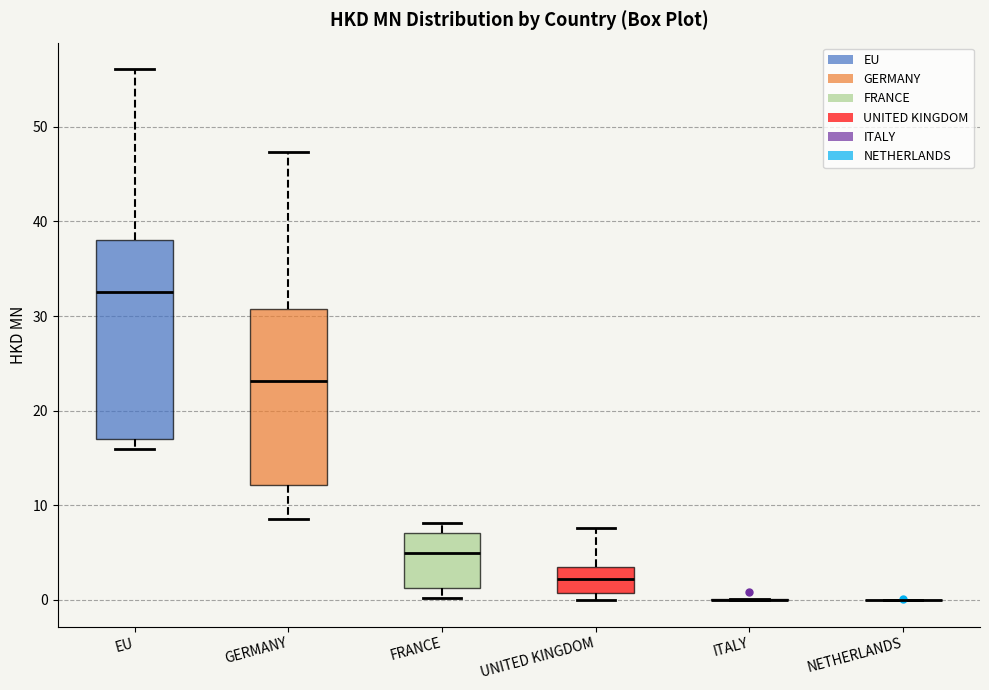

Reading left to right, transcribe this box plot: for each box, give where its median line is, the range the box spans, and where its two whiskers end, as read against the y-axis. The values are not printed on the chart, so give them approximately, as read against the axis.

EU: median 33, box 17 to 38, whiskers 16 to 56
GERMANY: median 23, box 12 to 31, whiskers 9 to 47
FRANCE: median 5, box 1 to 7, whiskers 0 to 8
UNITED KINGDOM: median 2, box 1 to 4, whiskers 0 to 8
ITALY: box collapsed to a line at 0, whiskers 0 to 0
NETHERLANDS: box collapsed to a line at 0, whiskers 0 to 0